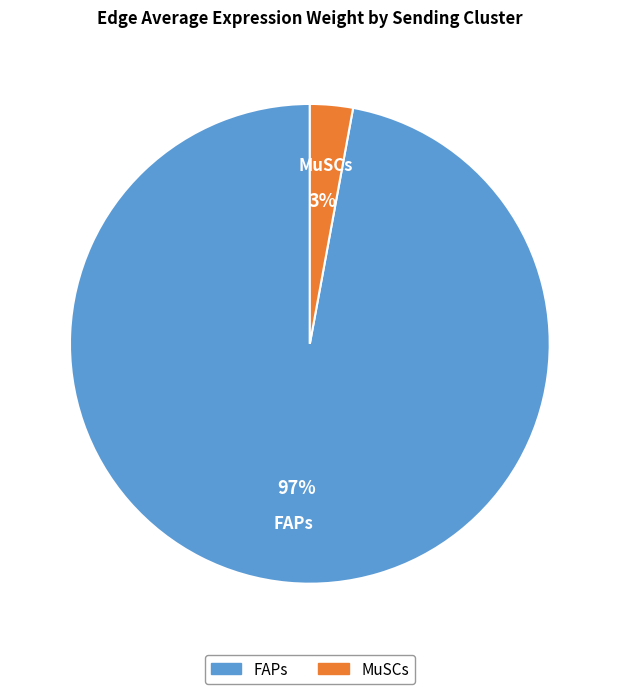

Is the sum of FAPs and MuSCs greater than half?

Yes